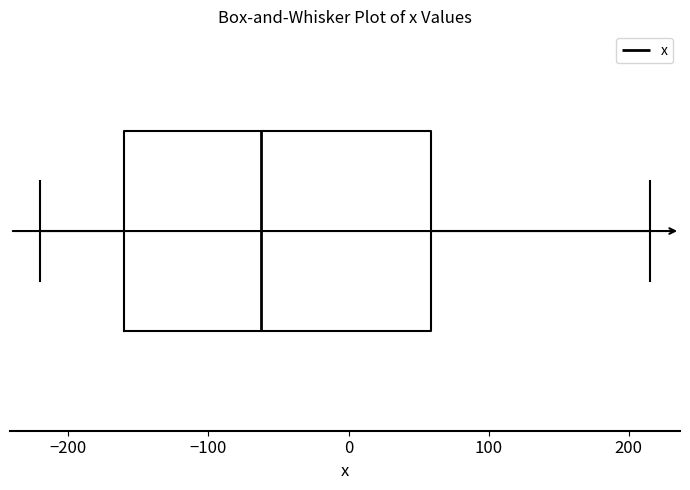

Where does the left whisker of the box end on the x-axis? The values are not printed on the chart, so give them approximately, as read against the axis.

-220